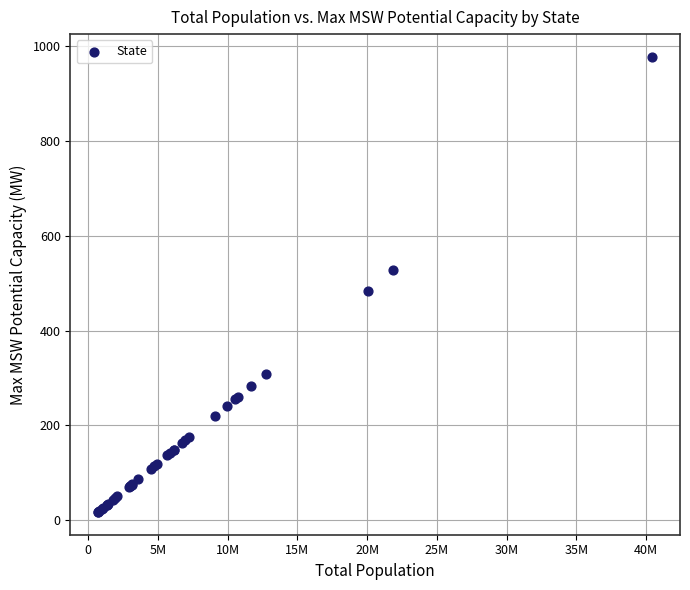

What Y value in the scatter plot is closest to 497?

483.8